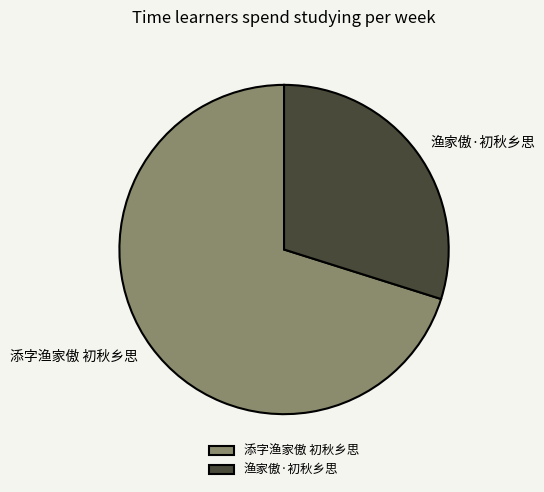

Is 添字渔家傲 初秋乡思 the majority of the pie?

Yes